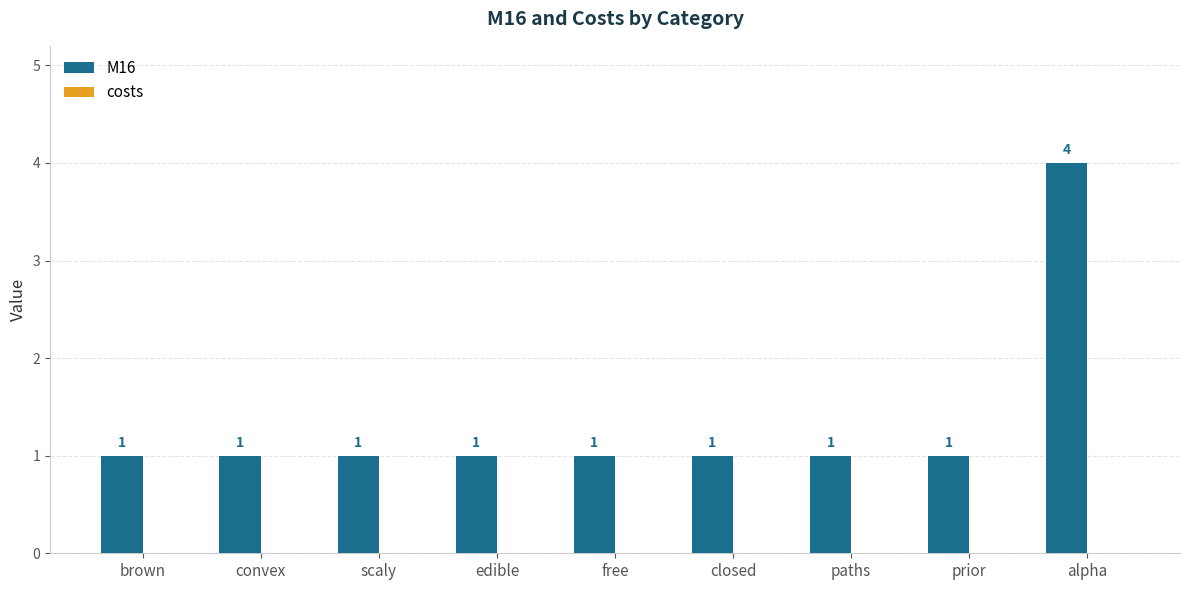

Approximately how many times larger is the value at prior compared to free?

1.0